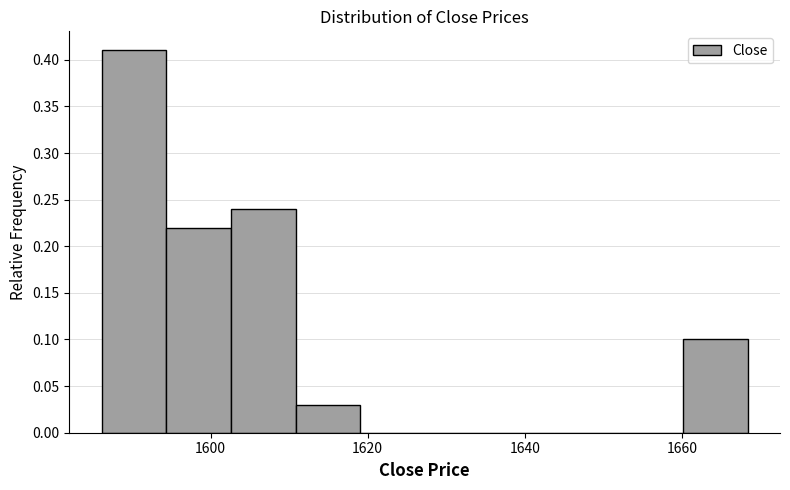

Reading left to right, transcribe this chart: for each bar, give the range it covers on the x-axis and its height. Neither the bar edges nor the heights are printed on the chart, so give them approximately, as read against the axes.

1586 to 1594: 0.41
1594 to 1602: 0.22
1602 to 1610: 0.24
1610 to 1620: 0.03
1620 to 1628: 0
1628 to 1636: 0
1636 to 1644: 0
1644 to 1652: 0
1652 to 1660: 0
1660 to 1668: 0.10